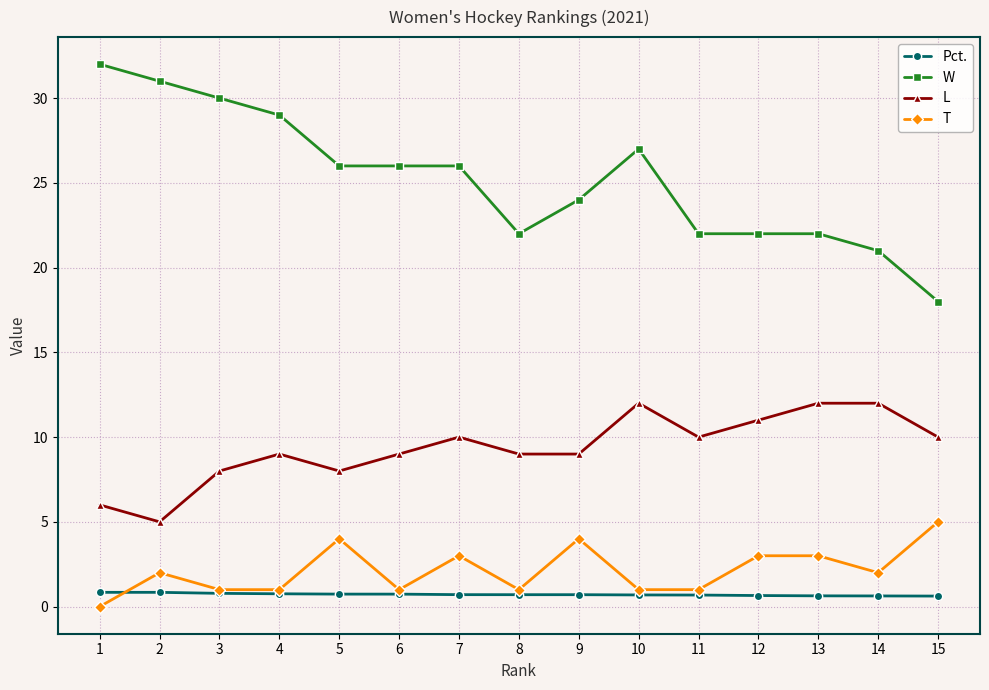

Which series has the largest range (max minus min)?

W